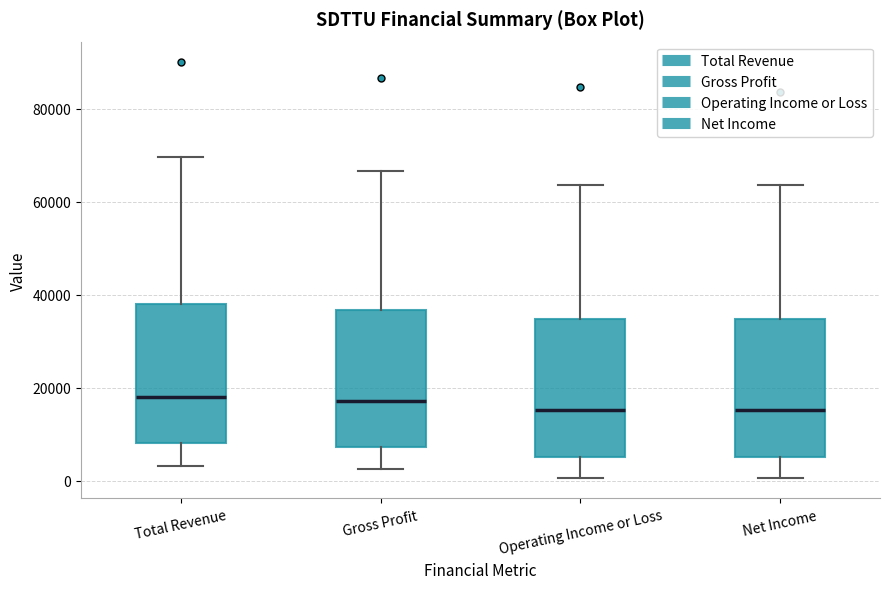

Reading left to right, transcribe this box plot: for each box, give where its median line is, the range the box spans, and where its two whiskers end, as read against the y-axis. The values are not printed on the chart, so give them approximately, as read against the axis.

Total Revenue: median 18000, box 8000 to 38000, whiskers 4000 to 70000
Gross Profit: median 18000, box 8000 to 36000, whiskers 2000 to 66000
Operating Income or Loss: median 16000, box 6000 to 34000, whiskers 0 to 64000
Net Income: median 16000, box 6000 to 34000, whiskers 0 to 64000